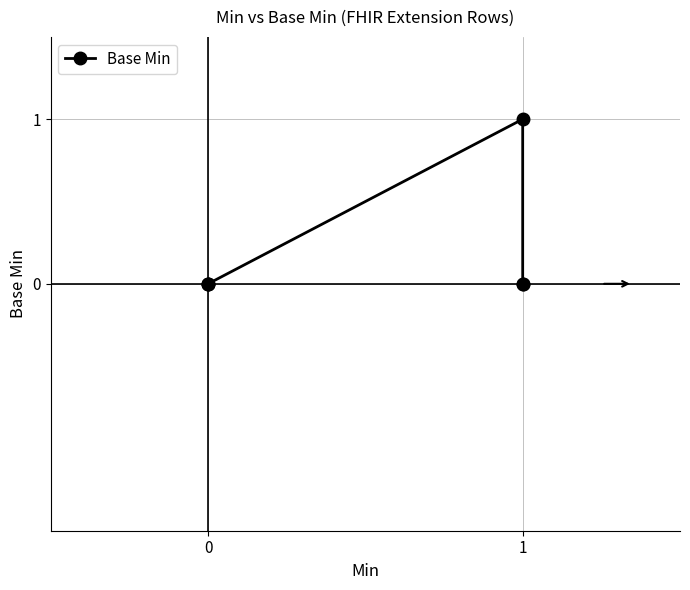

What is the sum of all values?

1